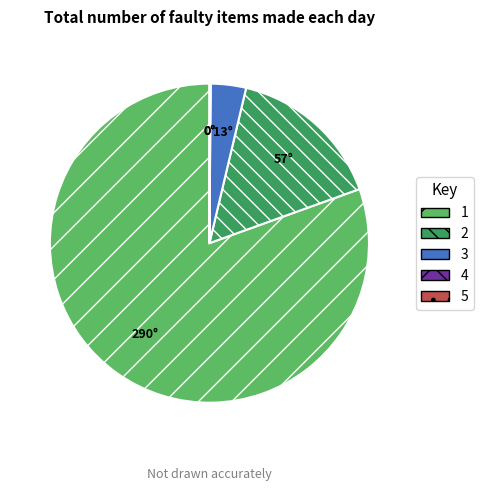

True or false: 2 accounts for 16% of the total.

True